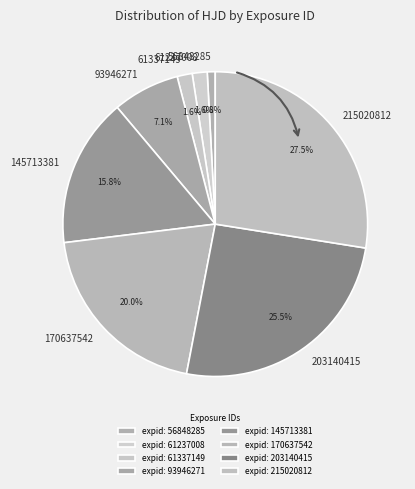

True or false: 61237008 accounts for 25% of the total.

False